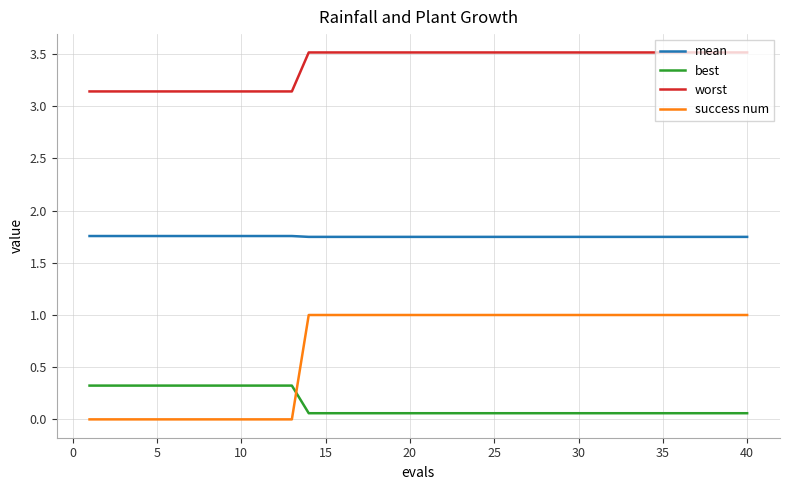

What is the difference between the second highest and second lowest values in the worst series?

0.4